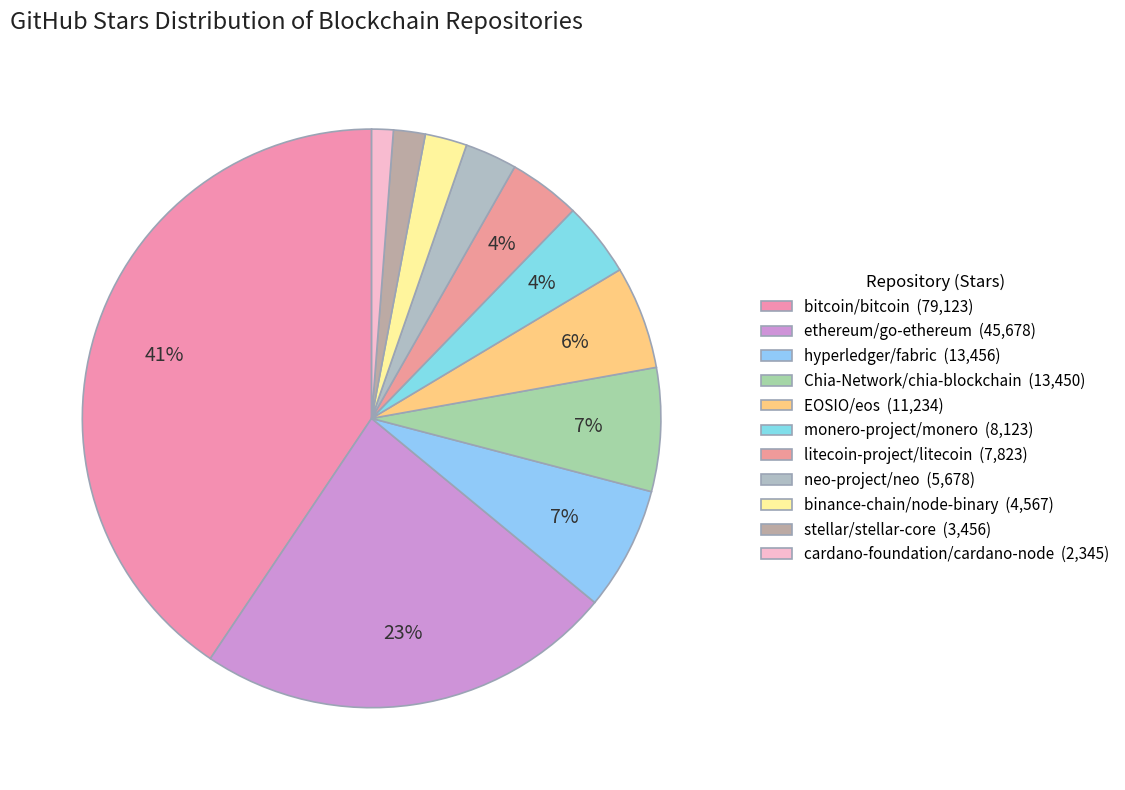

To the nearest percent, what is the combined percentage of binance-chain/node-binary and ethereum/go-ethereum?

26%